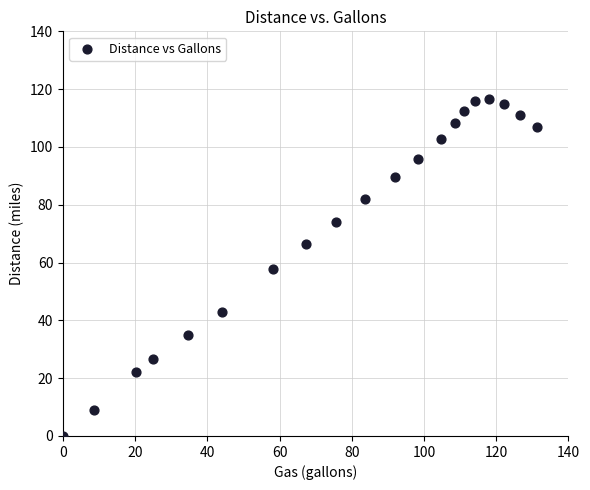

What is the range of Y values (max minus min)?

116.6